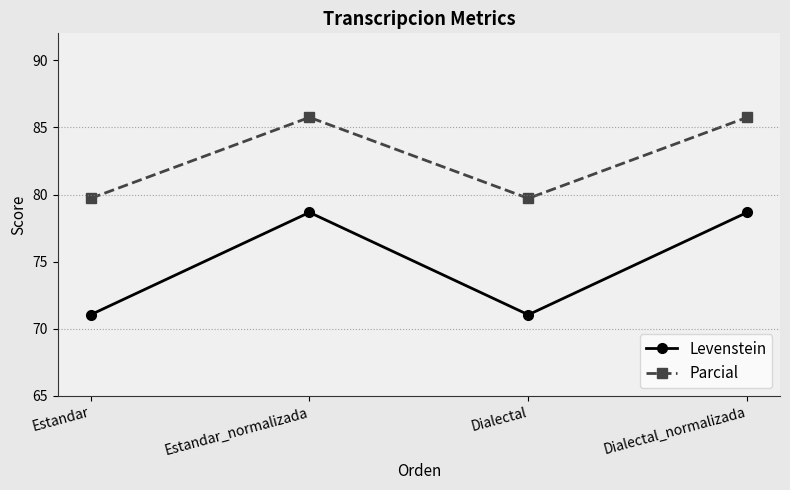

Count the Parcial values in the range 79 to 85.

2